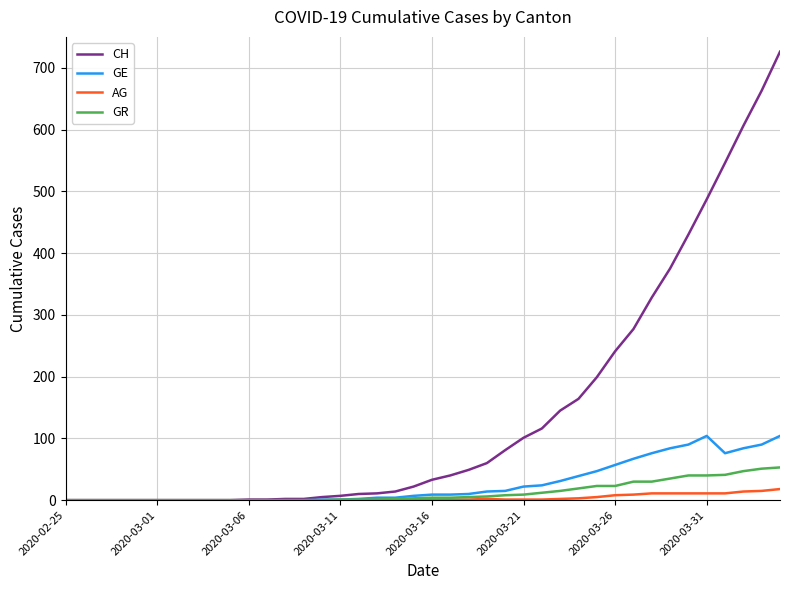

What is the maximum value for GR?

53